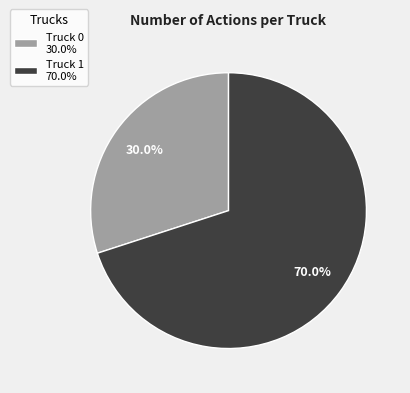

How many segments does this pie chart have?

2